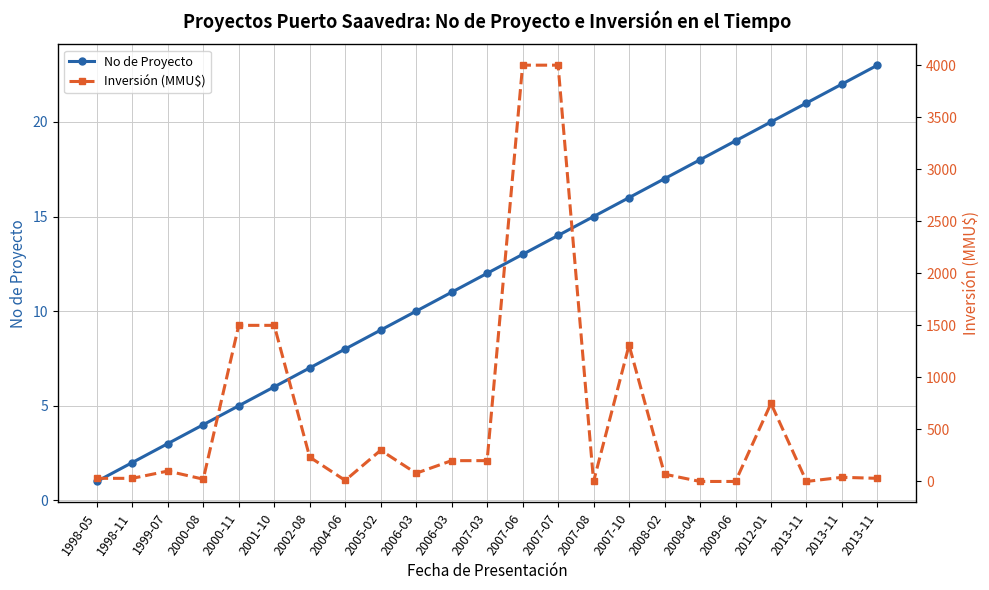

Reading left to right, what are all the values shown in this chart?

No de Proyecto: 1998-05=1	1998-11=2	1999-07=3	2000-08=4	2000-11=5	2001-10=6	2002-08=7	2004-06=8	2005-02=9	2006-03=10	2006-03=11	2007-03=12	2007-06=13	2007-07=14	2007-08=15	2007-10=16	2008-02=17	2008-04=18	2009-06=19	2012-01=20	2013-11=21	2013-11=22	2013-11=23
Inversión (MMU$): 1998-05=30	1998-11=30	1999-07=100	2000-08=22	2000-11=1500	2001-10=1500	2002-08=234	2004-06=10	2005-02=300	2006-03=79	2006-03=200	2007-03=200	2007-06=4000	2007-07=4000	2007-08=0	2007-10=1310	2008-02=70	2008-04=0	2009-06=0	2012-01=750	2013-11=0	2013-11=40	2013-11=30